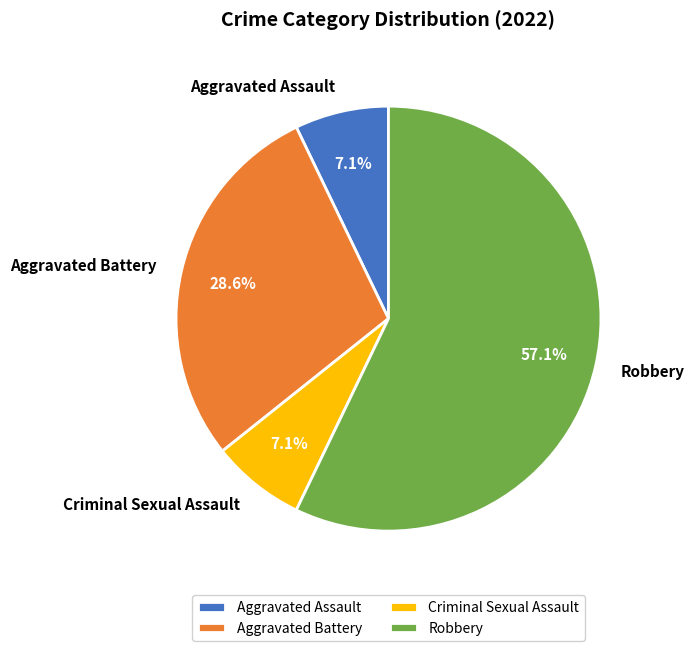

Do Aggravated Battery and Robbery together represent more than half of the pie?

Yes